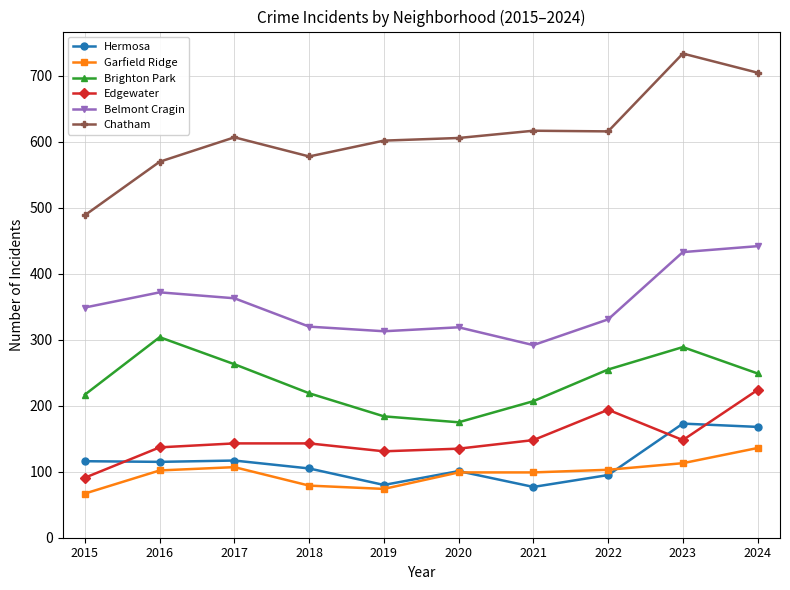

True or false: Garfield Ridge and Edgewater intersect in this chart.

False